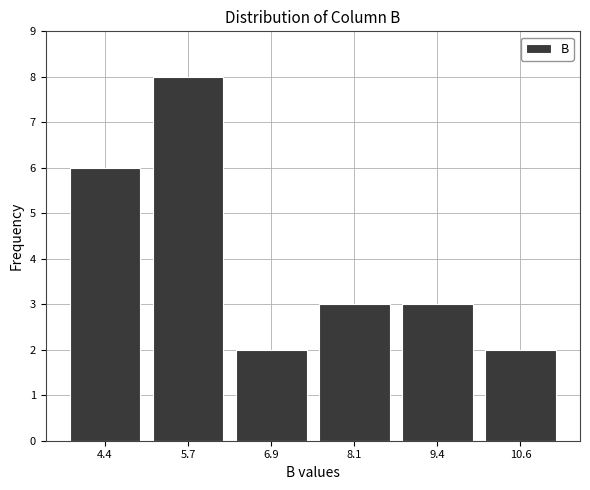

Over which range of the x-axis is the bar tallest?

5.0 to 6.2